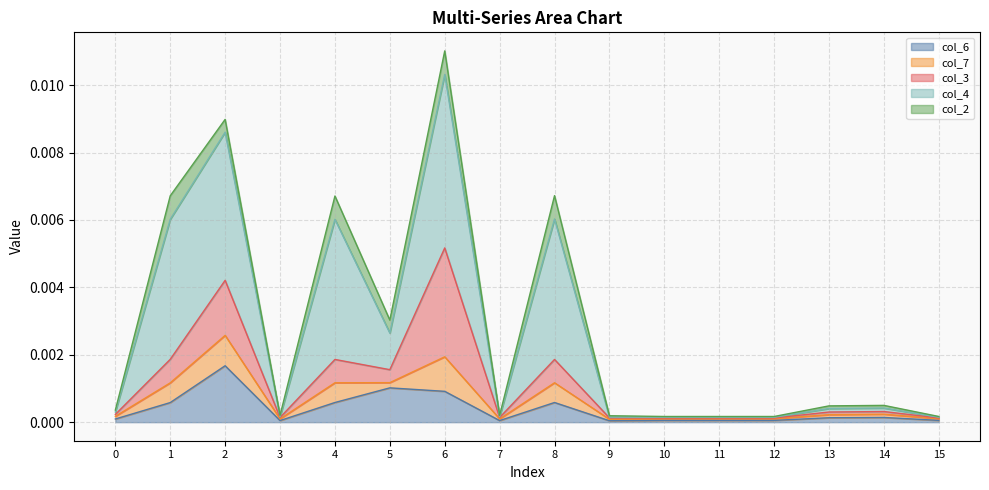

At which category is the sum across all series the highest?

6